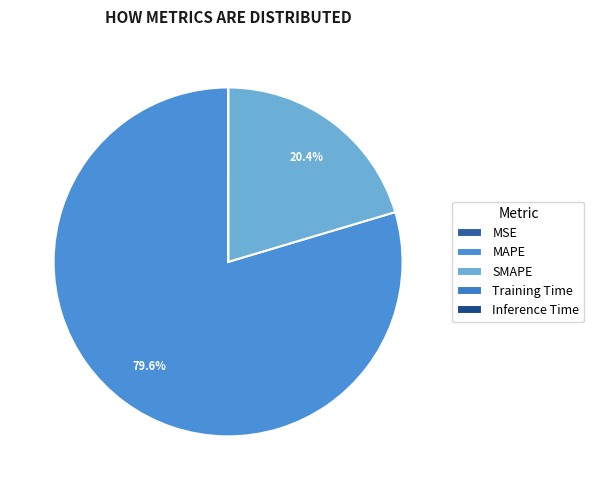

Which slice is the largest?

MAPE